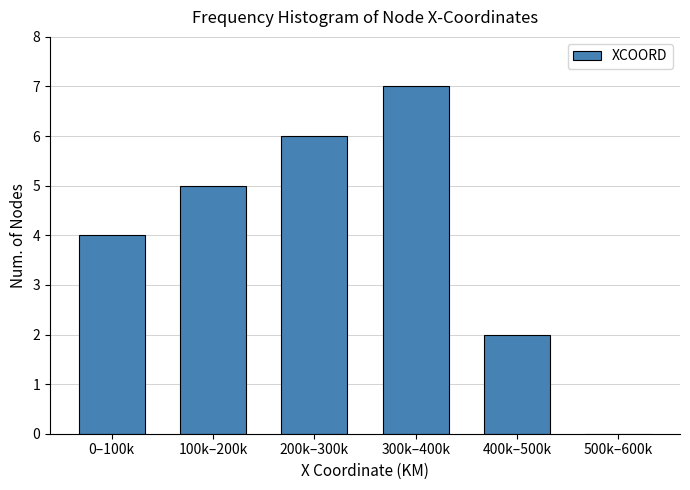

Reading left to right, list all the values displayed in this chart.

0–100k=4	100k–200k=5	200k–300k=6	300k–400k=7	400k–500k=2	500k–600k=0